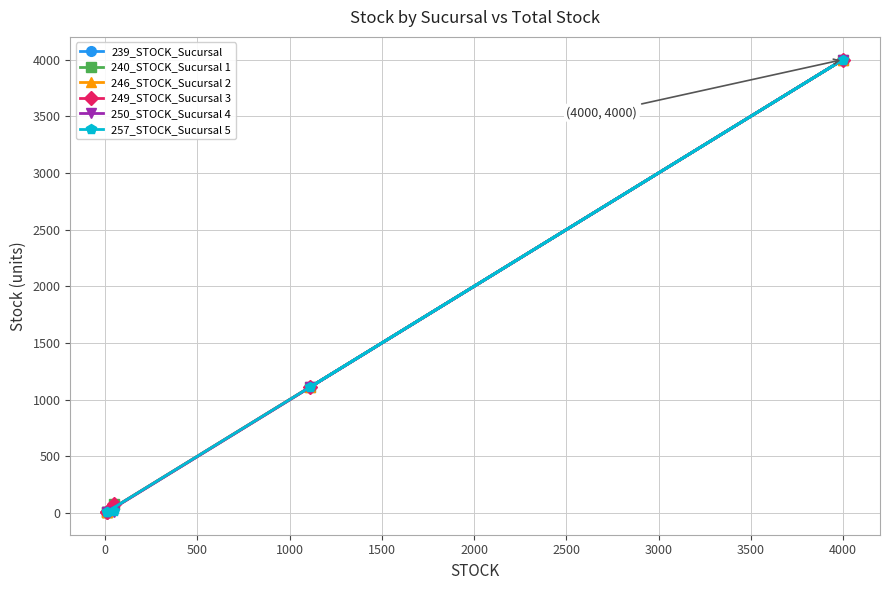

Which has a higher value, −500 or 1000?

1000